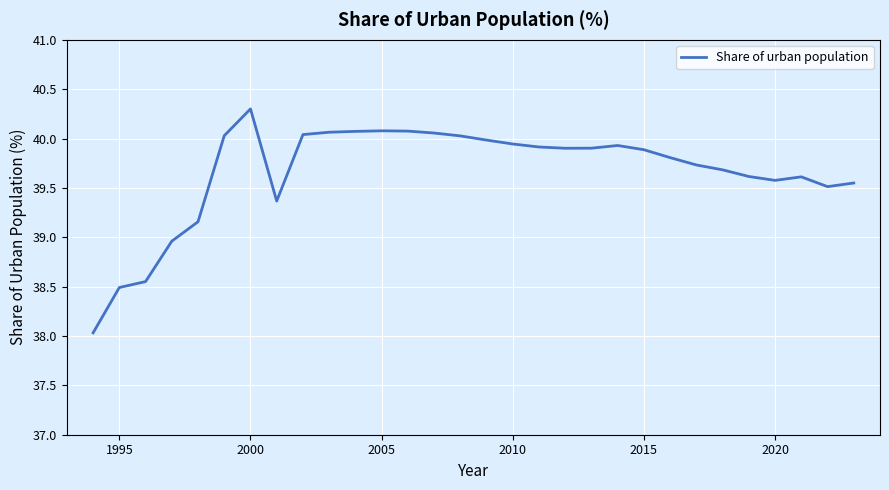

What is the greatest value displayed?

40.3